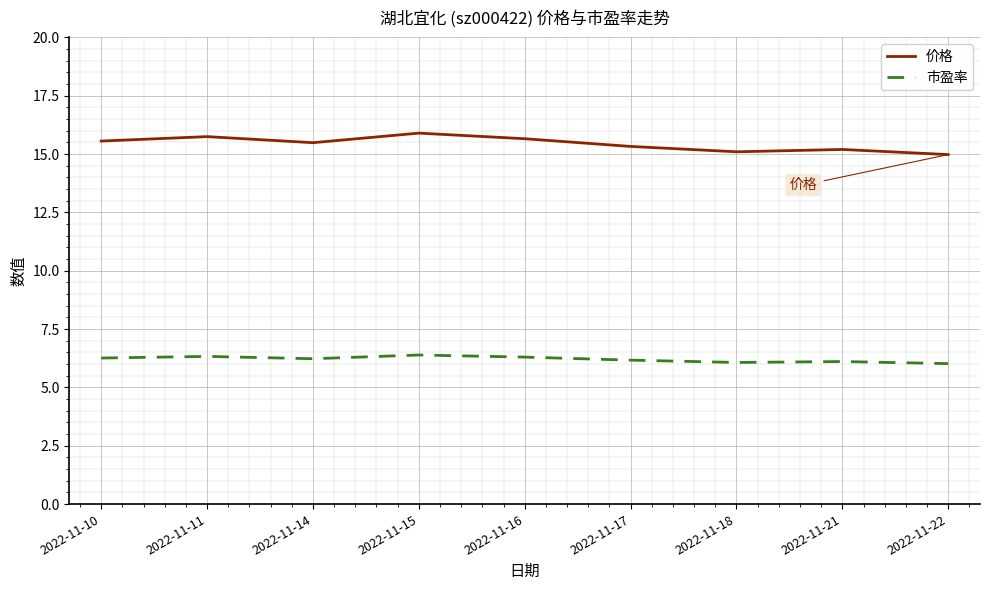

Is the value of 市盈率 at 2022-11-17 greater than the value of 价格 at 2022-11-21?

No